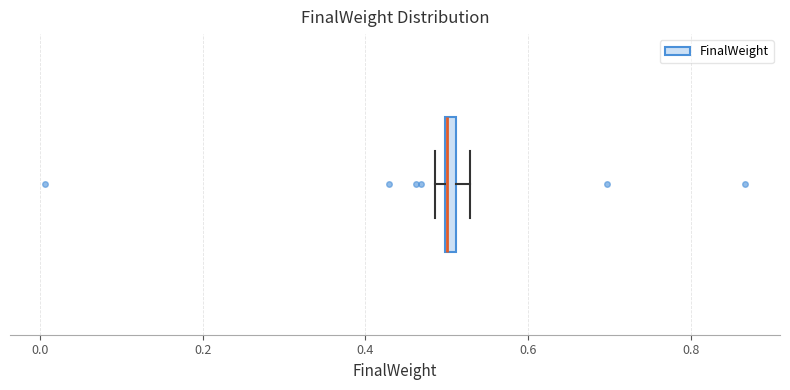

Where is the left edge of the box on the x-axis? The values are not printed on the chart, so give them approximately, as read against the axis.

0.50